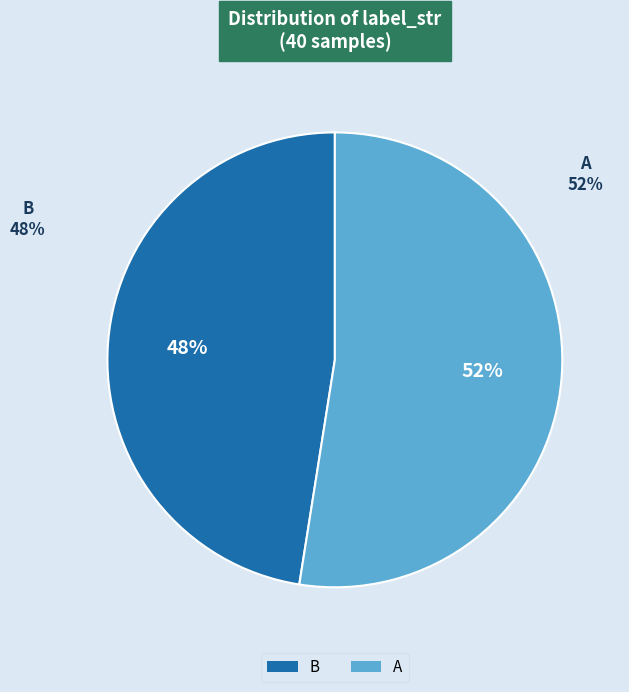

What percentage is the B slice, to the nearest percent?

48%